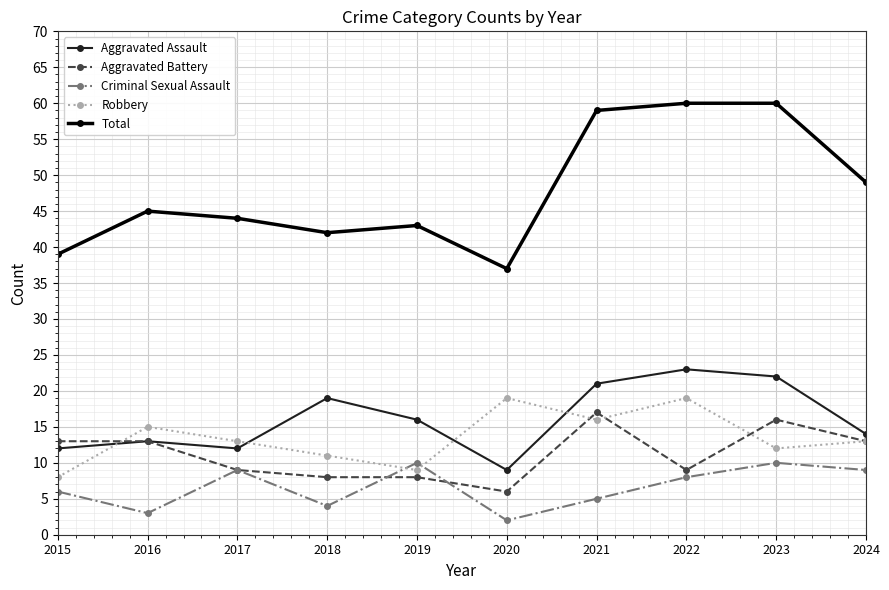

True or false: Robbery has a value of 3 at 2019.

False